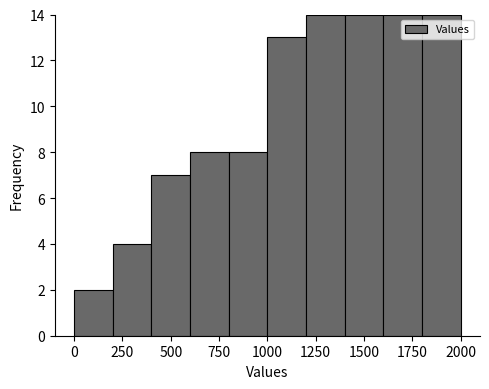

Reading left to right, list every bar in this chart as the range it spans on the x-axis followed by its height. The values are not printed on the chart, so give them approximately, as read against the axis.

0 to 200: 2
200 to 400: 4
400 to 600: 7
600 to 800: 8
800 to 1000: 8
1000 to 1200: 13
1200 to 1400: 14
1400 to 1600: 14
1600 to 1800: 14
1800 to 2000: 14